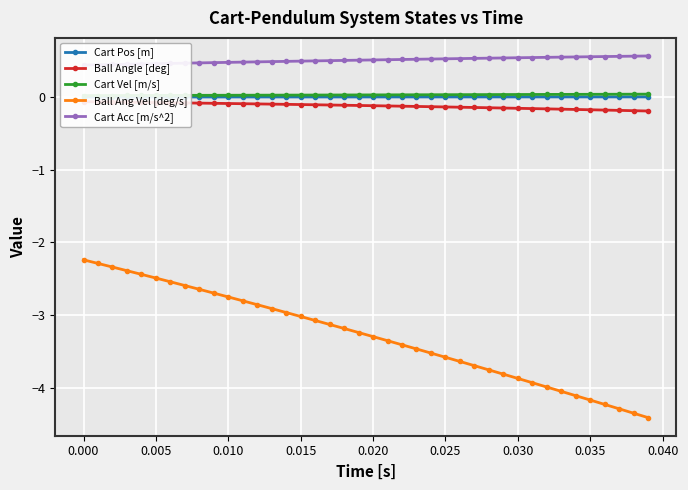

Reading left to right, extract all data points from this chart.

Cart Pos [m]: 0.0	0.0	0.0	0.0	0.0	0.0	0.0	0.0	0.0	0.0	0.0	0.0	0.0	0.0	0.0	0.0	0.0	0.0	0.0	0.0	0.0	0.0	0.0	0.0	0.0	0.0	0.0	0.0	0.0	0.0	0.0	0.0	0.0	0.0	0.0	0.0	0.0	0.0	0.0	0.0
Ball Angle [deg]: -0.1	-0.1	-0.1	-0.1	-0.1	-0.1	-0.1	-0.1	-0.1	-0.1	-0.1	-0.1	-0.1	-0.1	-0.1	-0.1	-0.1	-0.1	-0.1	-0.1	-0.1	-0.1	-0.1	-0.1	-0.1	-0.1	-0.1	-0.1	-0.1	-0.2	-0.2	-0.2	-0.2	-0.2	-0.2	-0.2	-0.2	-0.2	-0.2	-0.2
Cart Vel [m/s]: 0.0	0.0	0.0	0.0	0.0	0.0	0.0	0.0	0.0	0.0	0.0	0.0	0.0	0.0	0.0	0.0	0.0	0.0	0.0	0.0	0.0	0.0	0.0	0.0	0.0	0.0	0.0	0.0	0.0	0.0	0.0	0.0	0.0	0.0	0.0	0.0	0.0	0.0	0.0	0.0
Ball Ang Vel [deg/s]: -2.2	-2.3	-2.3	-2.4	-2.4	-2.5	-2.5	-2.6	-2.6	-2.7	-2.8	-2.8	-2.9	-2.9	-3.0	-3.0	-3.1	-3.1	-3.2	-3.2	-3.3	-3.4	-3.4	-3.5	-3.5	-3.6	-3.6	-3.7	-3.8	-3.8	-3.9	-3.9	-4.0	-4.1	-4.1	-4.2	-4.2	-4.3	-4.4	-4.4
Cart Acc [m/s^2]: 0.4	0.4	0.4	0.5	0.5	0.5	0.5	0.5	0.5	0.5	0.5	0.5	0.5	0.5	0.5	0.5	0.5	0.5	0.5	0.5	0.5	0.5	0.5	0.5	0.5	0.5	0.5	0.5	0.5	0.5	0.5	0.5	0.5	0.5	0.6	0.6	0.6	0.6	0.6	0.6